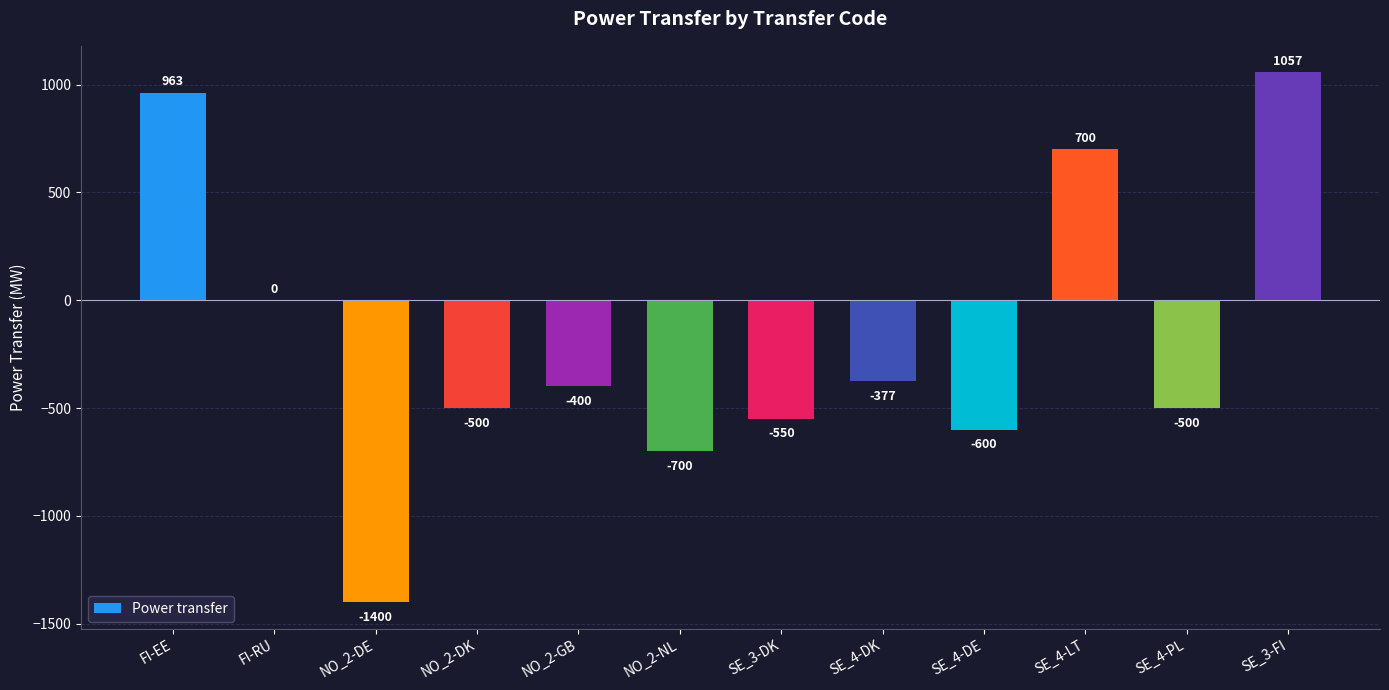

Where does the data first go above -400?

FI-EE